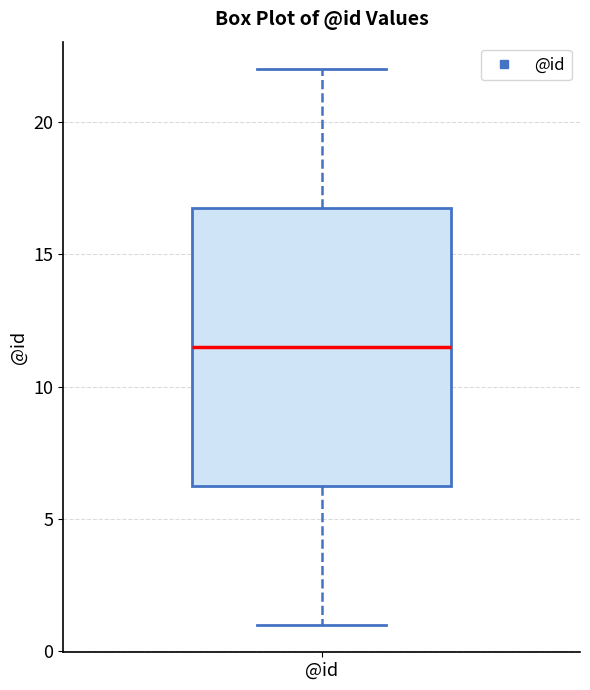

Read this box plot against the y-axis: the position of the median line, the range covered by the box, and the ends of both whiskers. The values are not printed on the chart, so give them approximately, as read against the axis.

median 11.5, box 6.5 to 17.0, whiskers 1.0 to 22.0